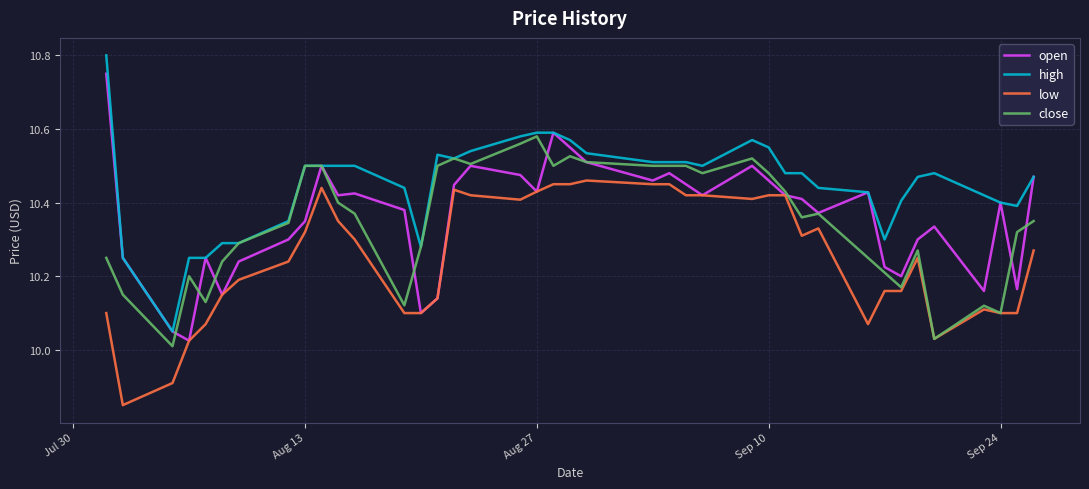

Which series has the largest total across all categories?

high